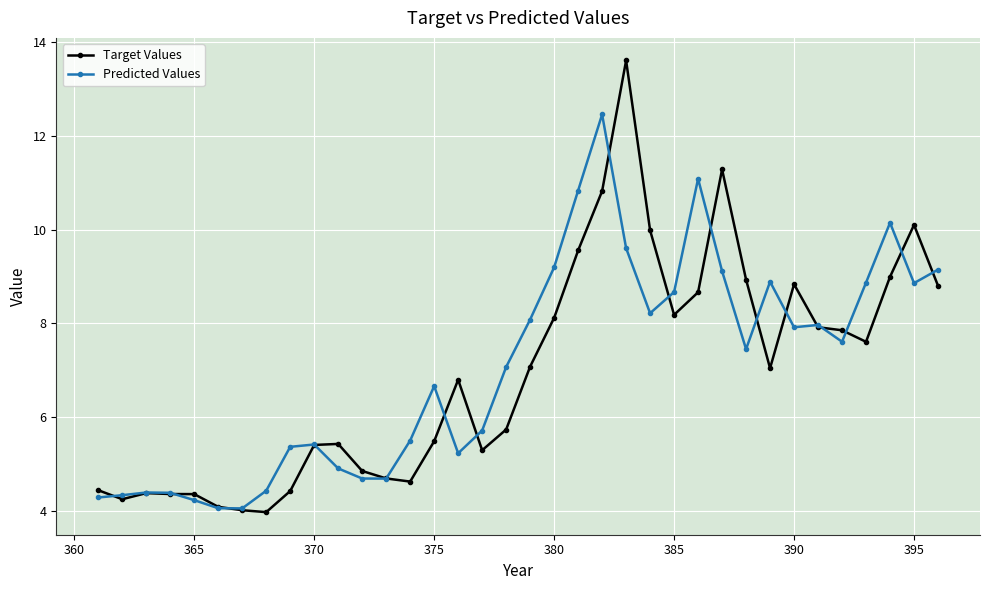

Which series has the largest range (max minus min)?

Target Values